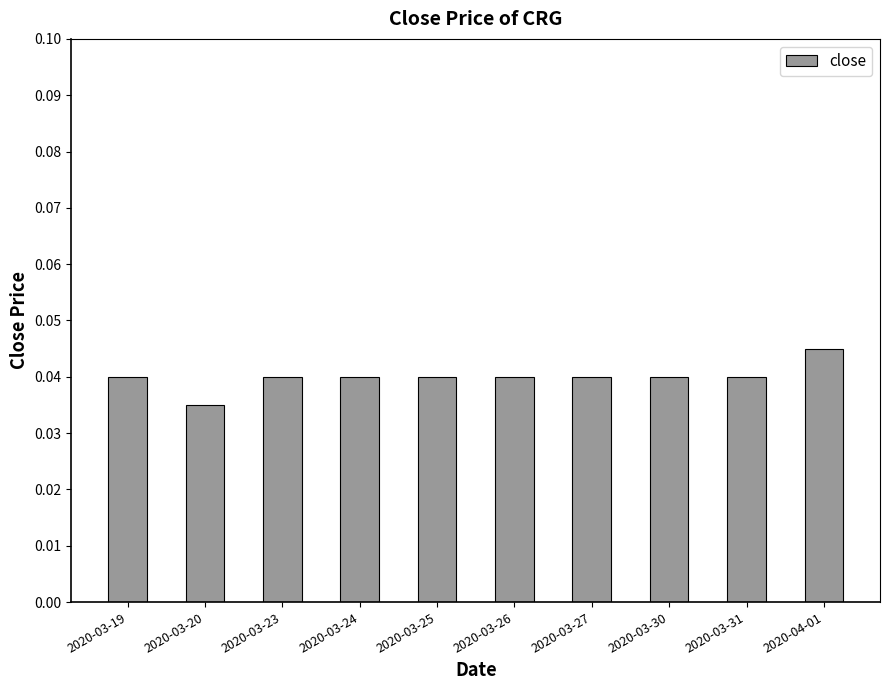

True or false: the data shows 0.1 at 2020-03-20.

False